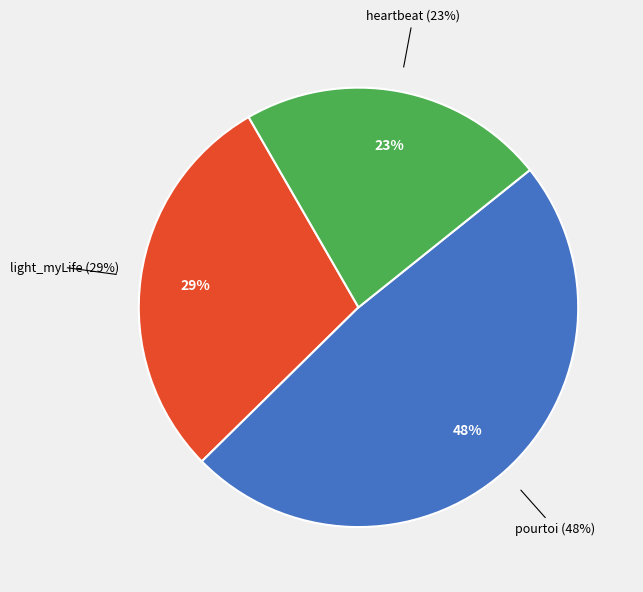

To the nearest percent, what is the combined percentage of light_myLife and heartbeat?

52%